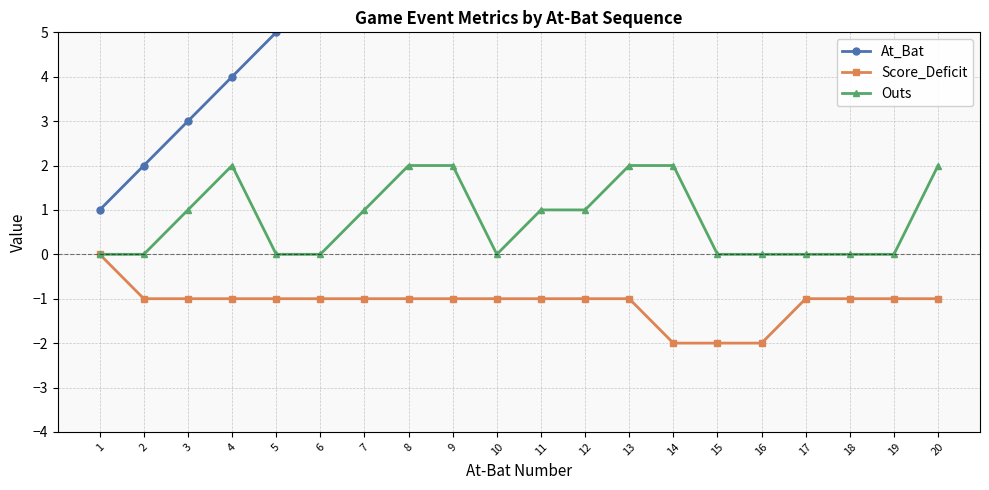

True or false: Score_Deficit has more than 2 points higher than both neighbors.

False